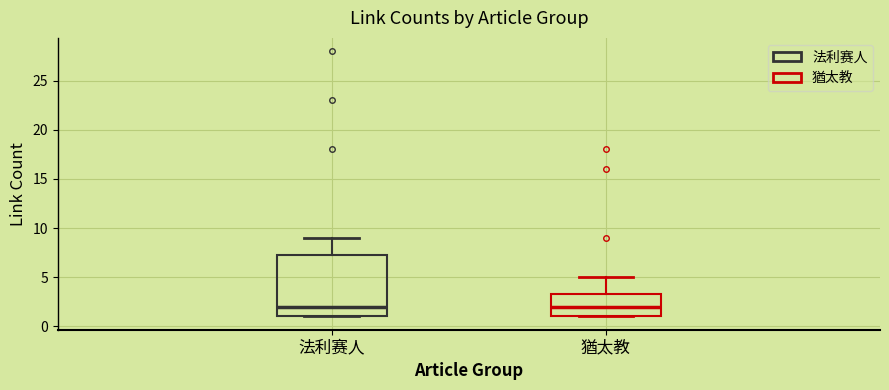

Where does the median line of the box for 法利赛人 sit on the y-axis? The values are not printed on the chart, so give them approximately, as read against the axis.

2.0